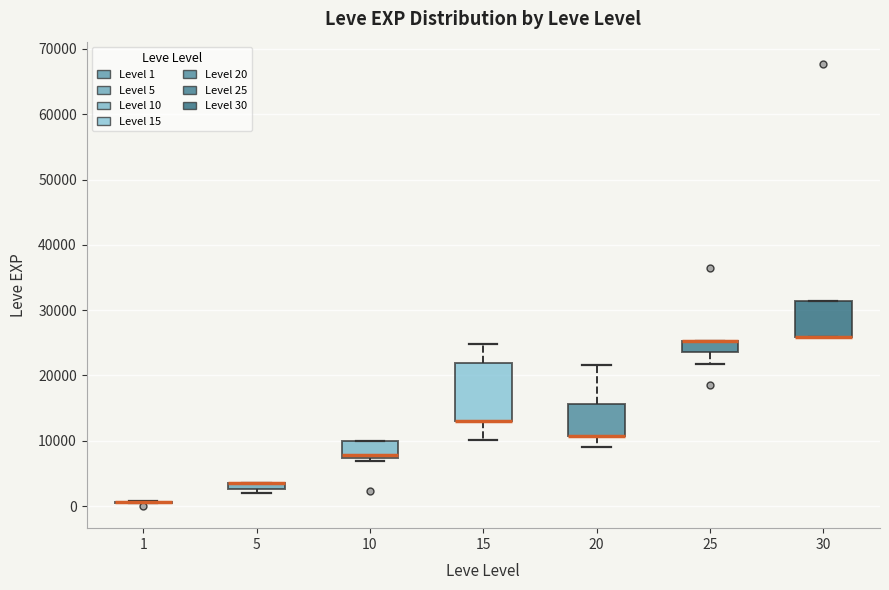

Comparing the boxes themselves (not the whiskers), which one is the tallest?

15